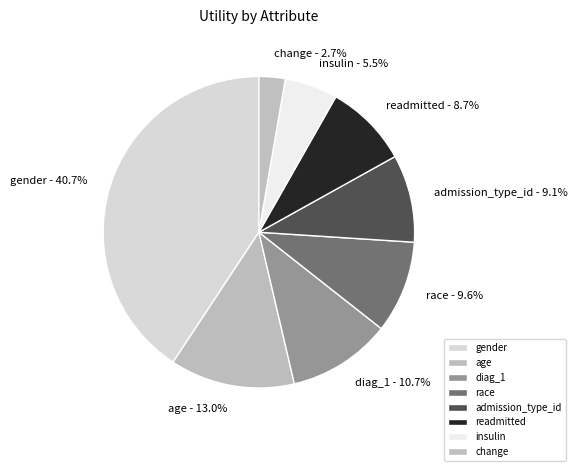

To the nearest percent, what is the difference between the largest and smallest slice percentages?

38%